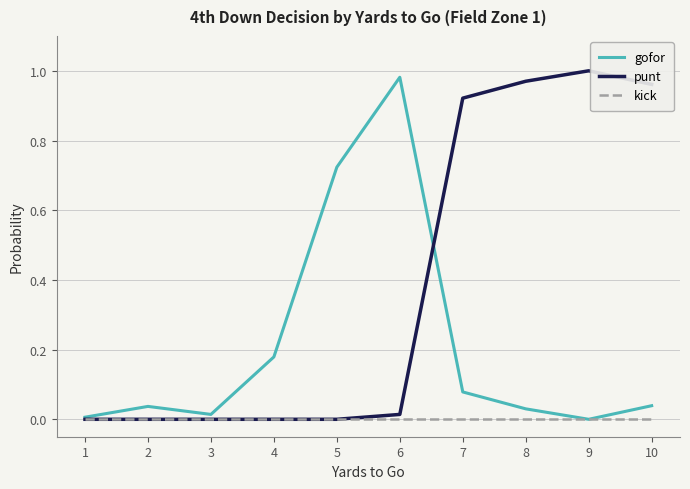

At which label does gofor reach its peak?

6